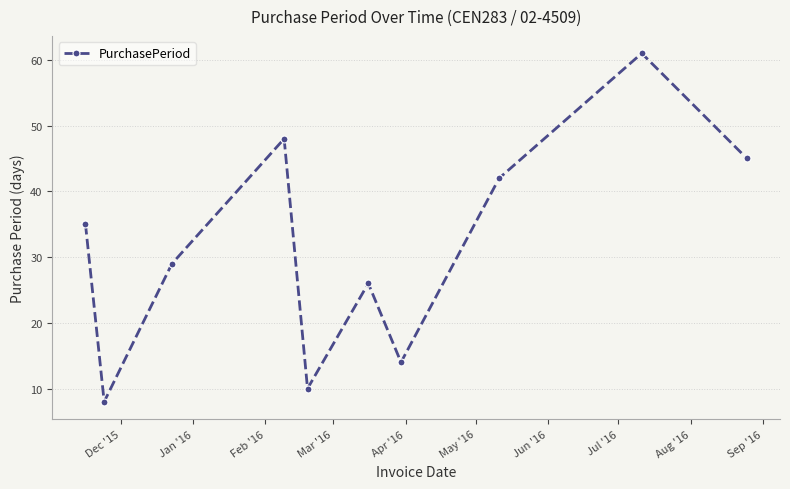

What is the minimum value shown in the chart?

8